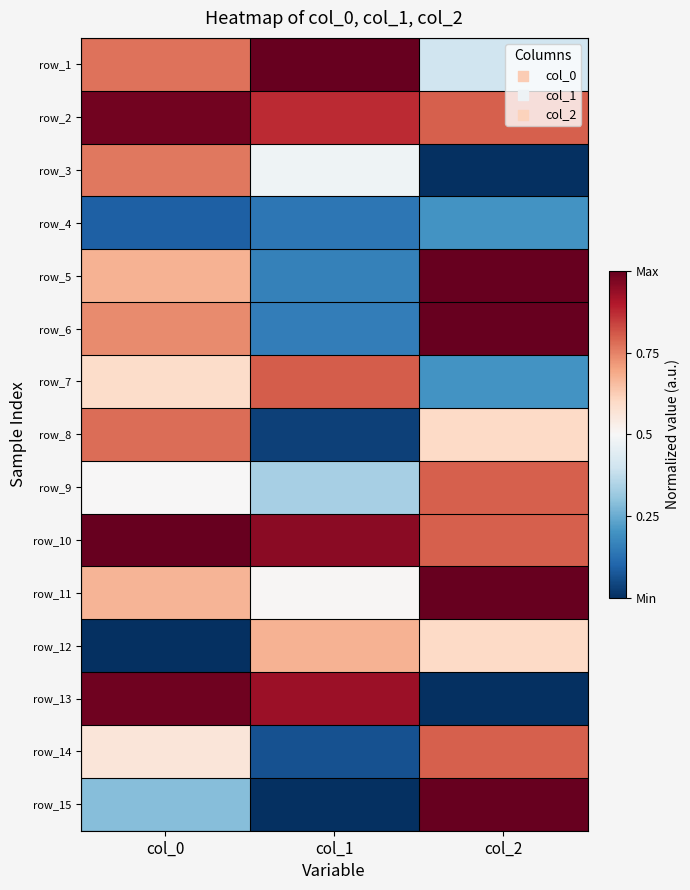

Which category has the highest value in the row_12 series?

col_1